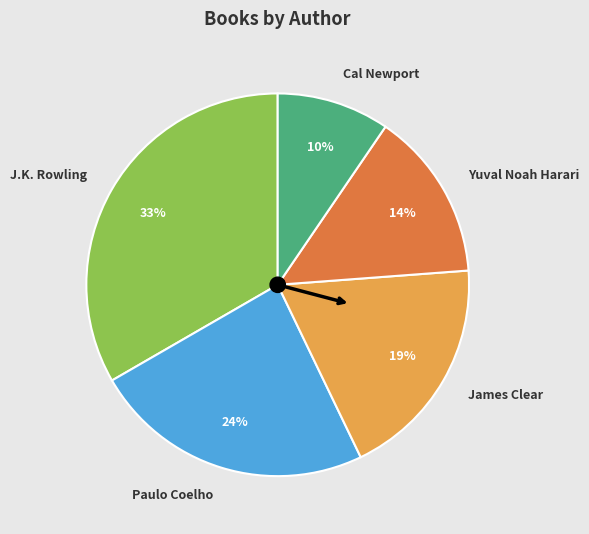

Is the sum of James Clear and Yuval Noah Harari greater than half?

No